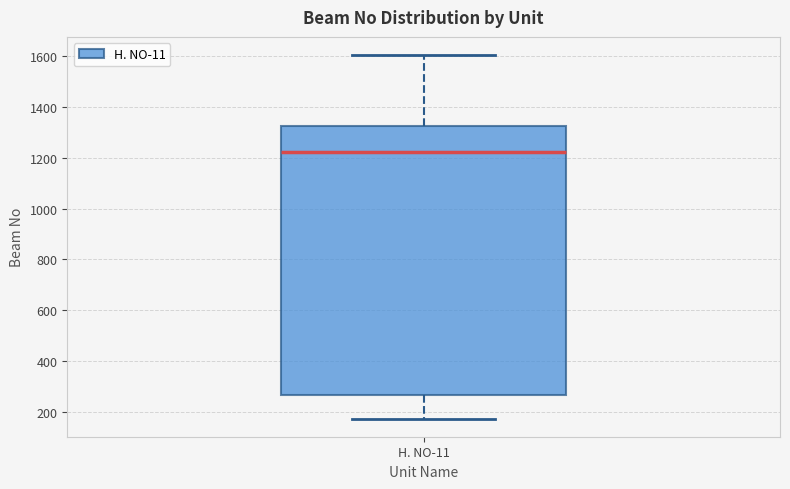

Where does the lower whisker of the box for H. NO-11 end on the y-axis? The values are not printed on the chart, so give them approximately, as read against the axis.

180